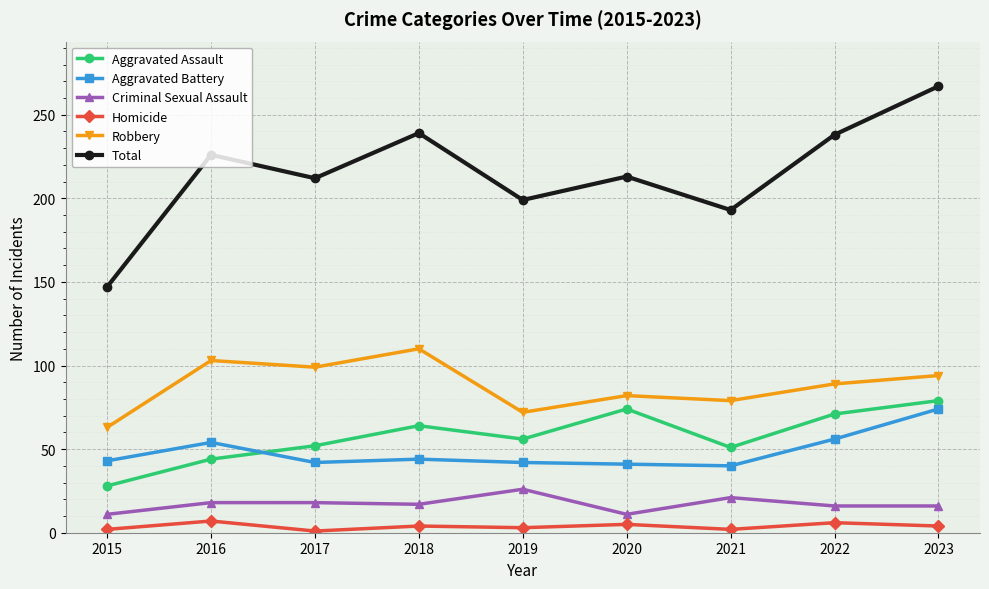

Rank the series at 2017 from lowest to highest value.

Homicide, Criminal Sexual Assault, Aggravated Battery, Aggravated Assault, Robbery, Total